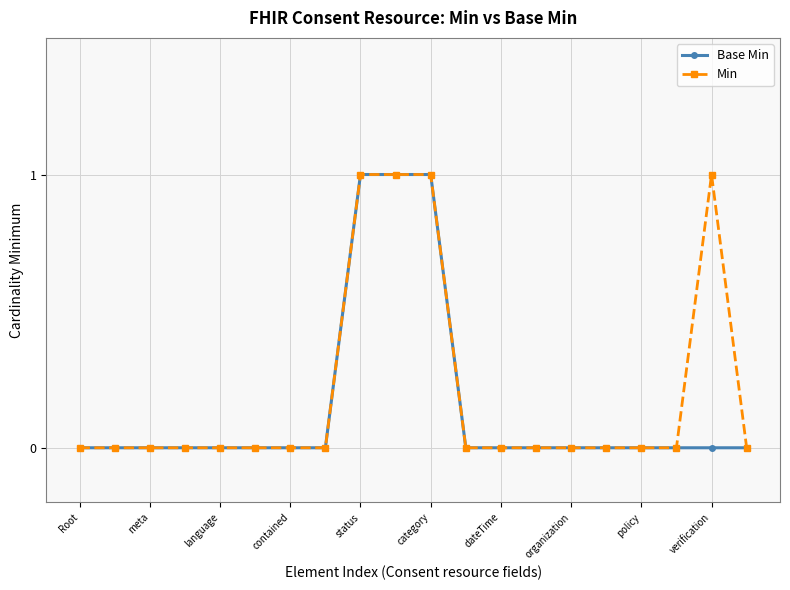

What is the value of the Min point at the 11th from the left?

1